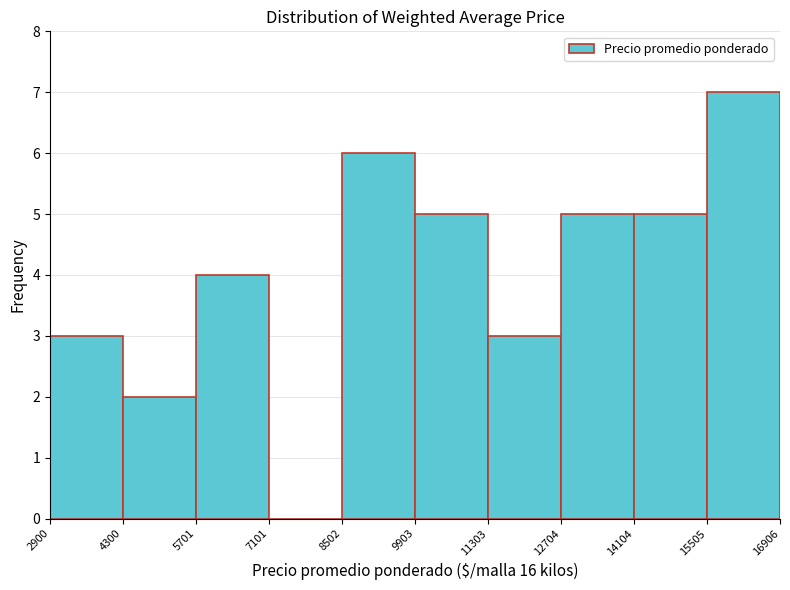

How tall is the bar that spans 5701 to 7101 on the x-axis? The values are not printed on the chart, so give them approximately, as read against the axis.

4